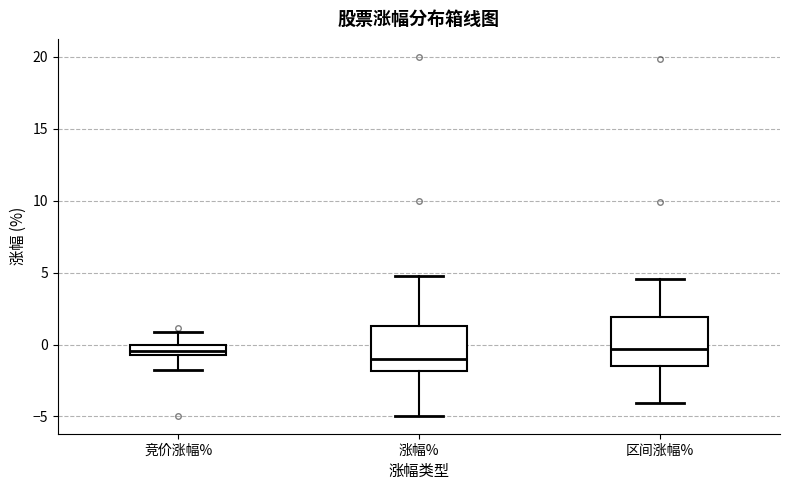

Where does the lower whisker of the box for 竞价涨幅% end on the y-axis? The values are not printed on the chart, so give them approximately, as read against the axis.

-2.0